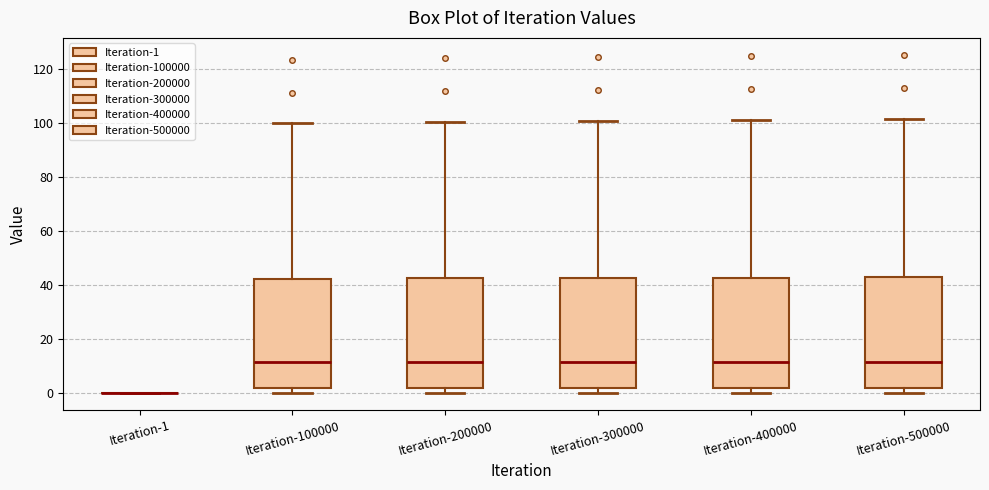

Reading left to right, read every box against the y-axis: the position of its median line, the range the box covers, and the ends of its whiskers. The values are not printed on the chart, so give them approximately, as read against the axis.

Iteration-1: box collapsed to a line at 0, whiskers 0 to 0
Iteration-100000: median 12, box 2 to 42, whiskers 0 to 100
Iteration-200000: median 12, box 2 to 42, whiskers 0 to 100
Iteration-300000: median 12, box 2 to 42, whiskers 0 to 100
Iteration-400000: median 12, box 2 to 42, whiskers 0 to 102
Iteration-500000: median 12, box 2 to 42, whiskers 0 to 102